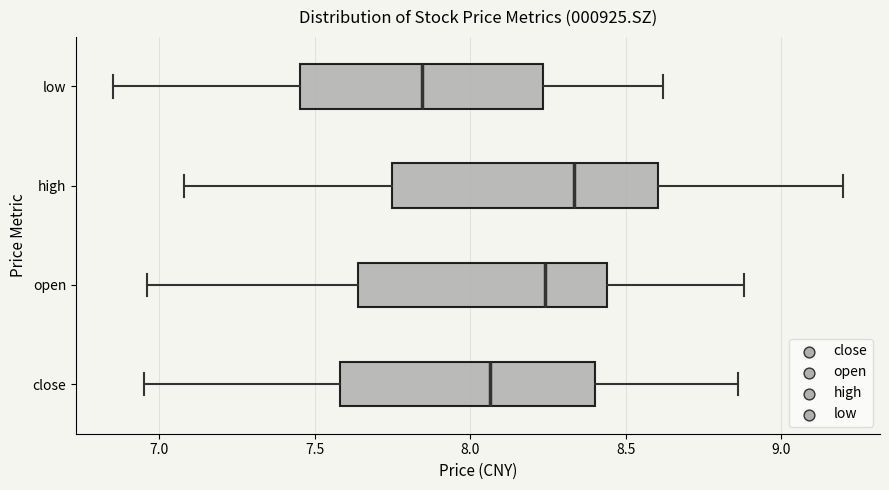

Where is the right edge of the box for high on the x-axis? The values are not printed on the chart, so give them approximately, as read against the axis.

8.60